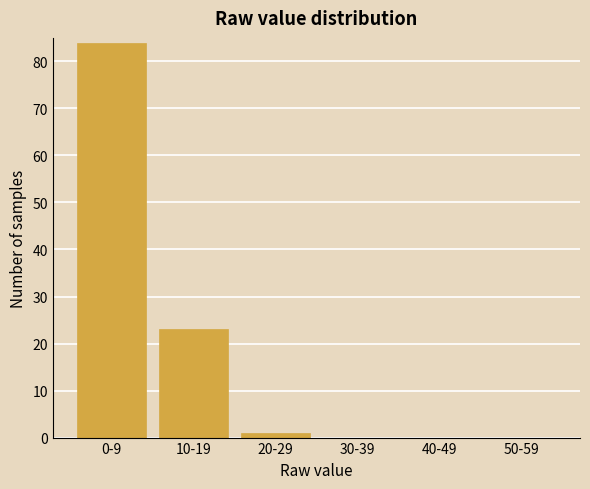

Reading left to right, list all the values displayed in this chart.

0-9=84	10-19=23	20-29=1	30-39=0	40-49=0	50-59=0